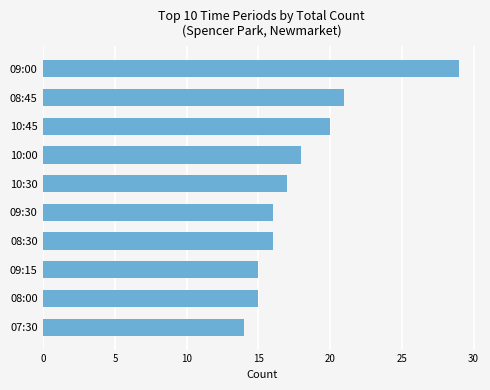

What is the smallest value displayed?

14